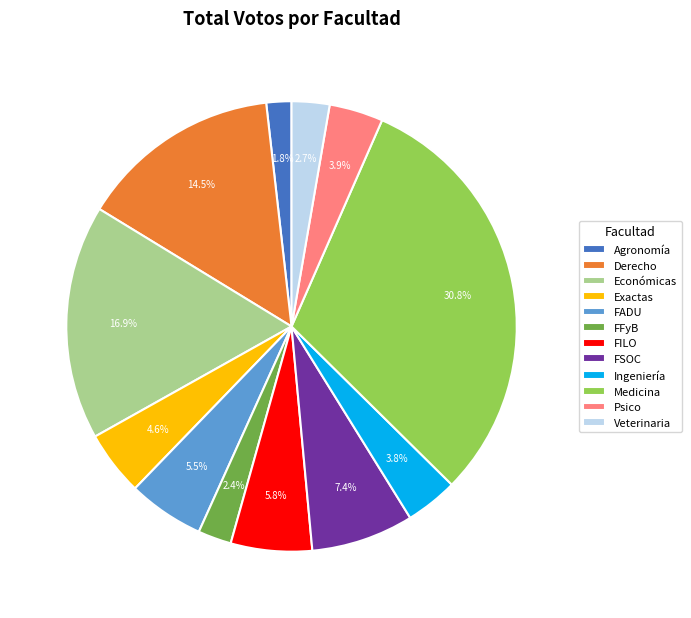

Does any single category account for the majority?

No